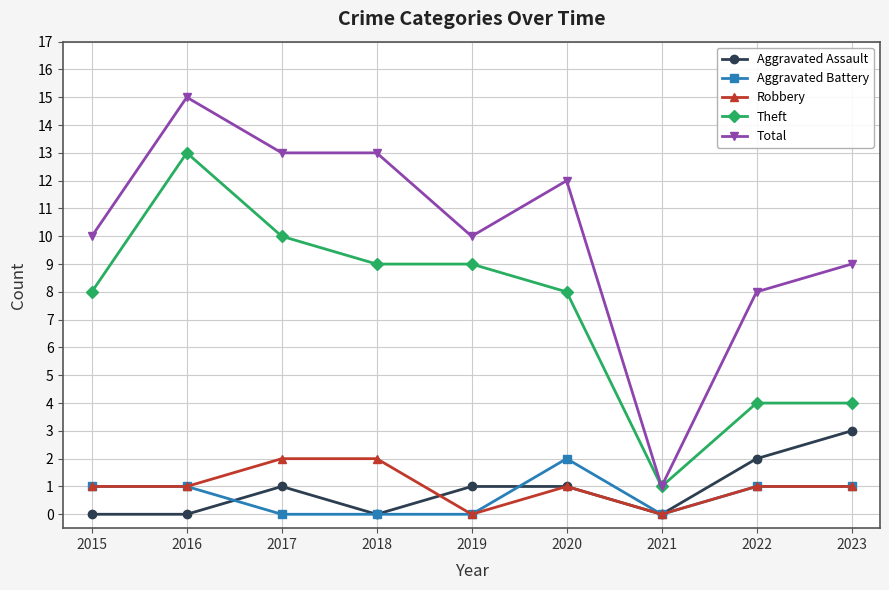

The value of Aggravated Assault at 2015 is 1. True or false?

False